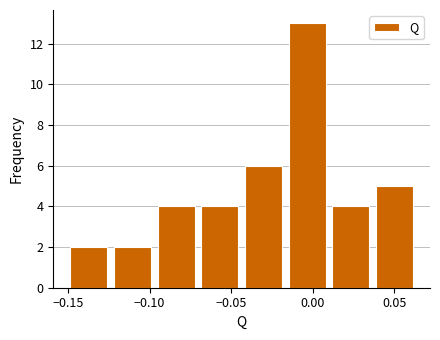

How tall is the bar that spans -0.070 to -0.045 on the x-axis? Neither the bar edges nor the heights are printed on the chart, so give them approximately, as read against the axes.

4